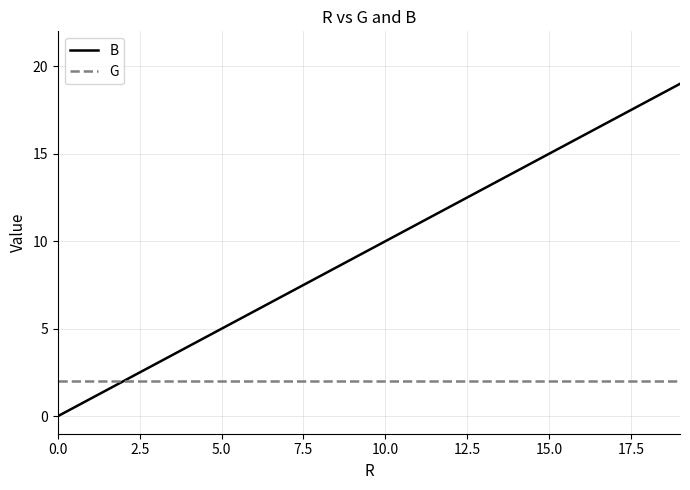

Reading right to left, extract all data points from this chart.

B: 19	18	17	16	15	14	13	12	11	10	9	8	7	6	5	4	3	2	1	0
G: 2	2	2	2	2	2	2	2	2	2	2	2	2	2	2	2	2	2	2	2